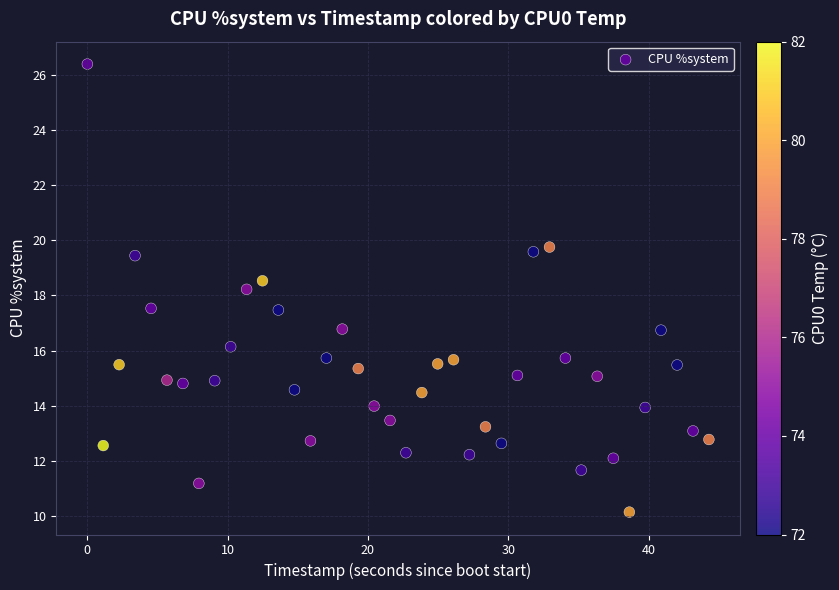

What Y value in the scatter plot is closest to 18?

18.2